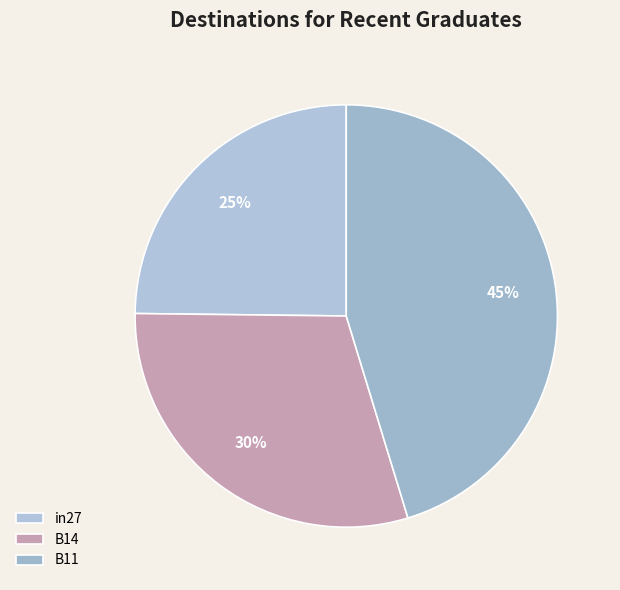

Is B14 the majority of the pie?

No